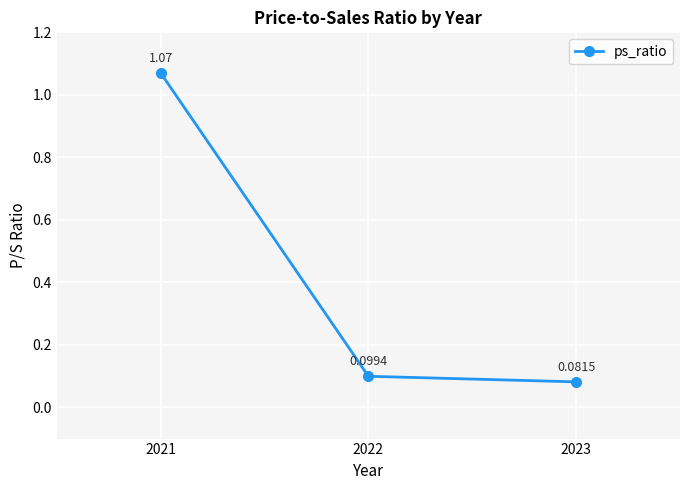

Does the chart have visible grid lines?

Yes